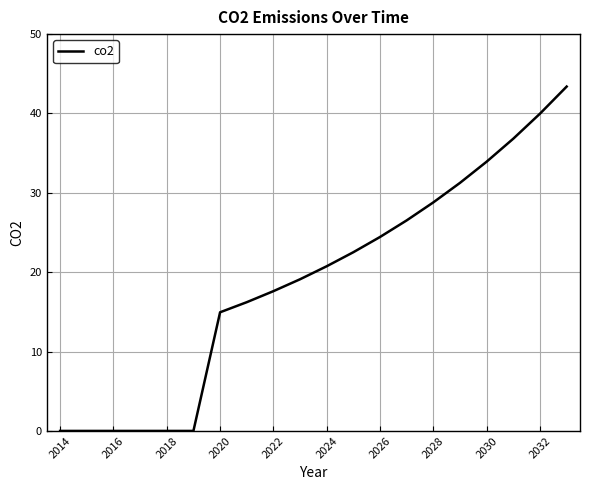

What is the difference between the maximum and minimum values?

43.4